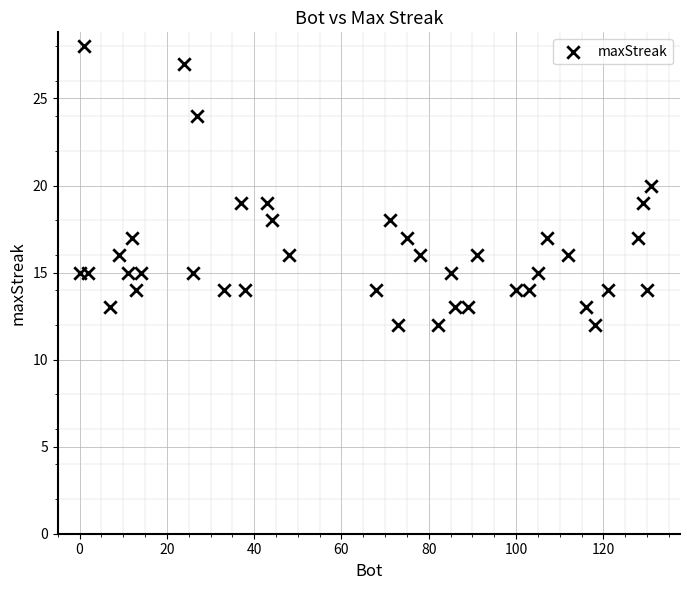

What is the range of X values (max minus min)?

131